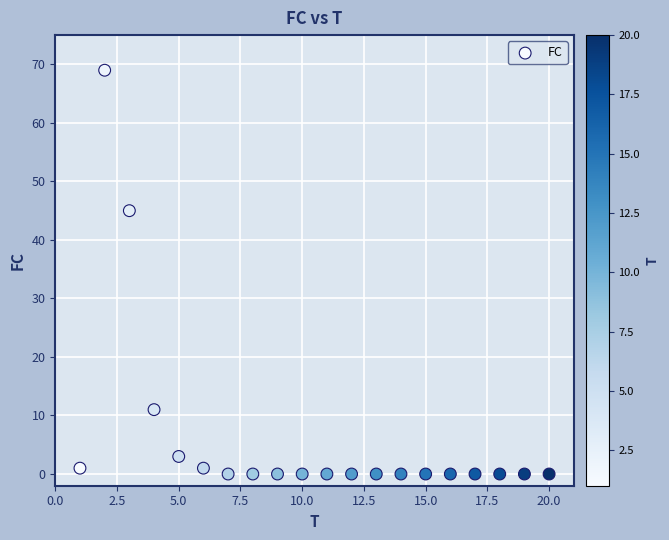

What is the range of X values (max minus min)?

19